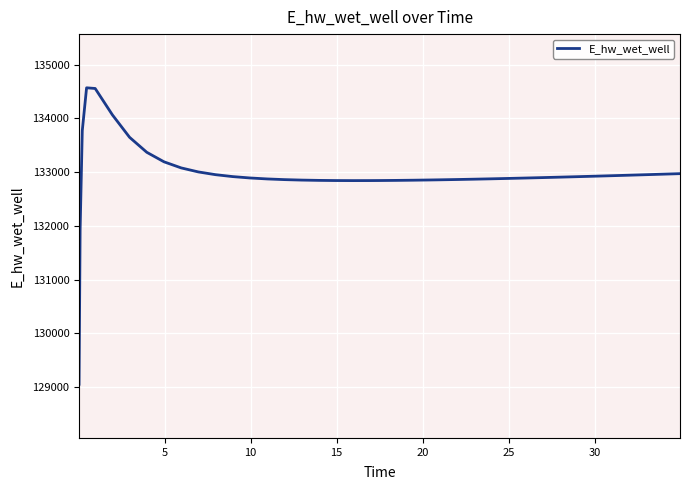

What is the difference between the maximum and minimum values?

5521.9